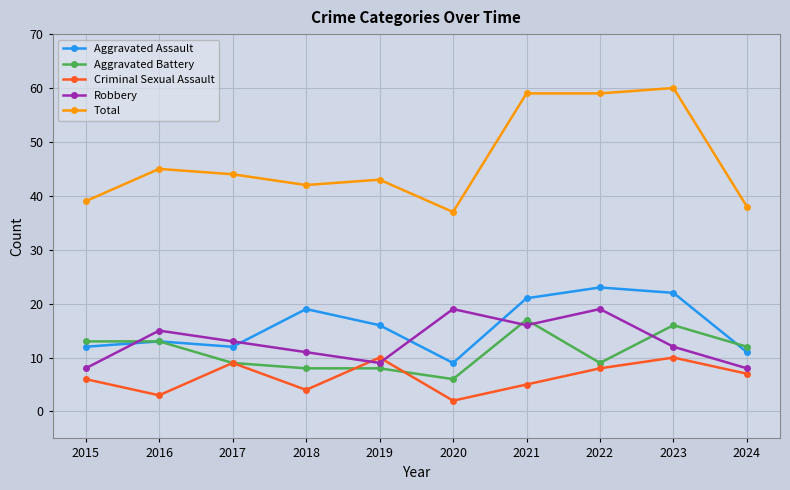

True or false: Aggravated Battery has a value of 3 at 2019.

False